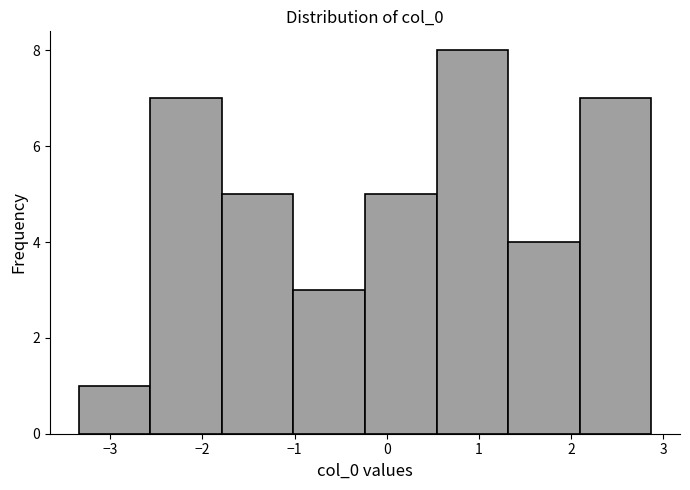

Which range on the x-axis has the tallest bar?

0.5 to 1.3